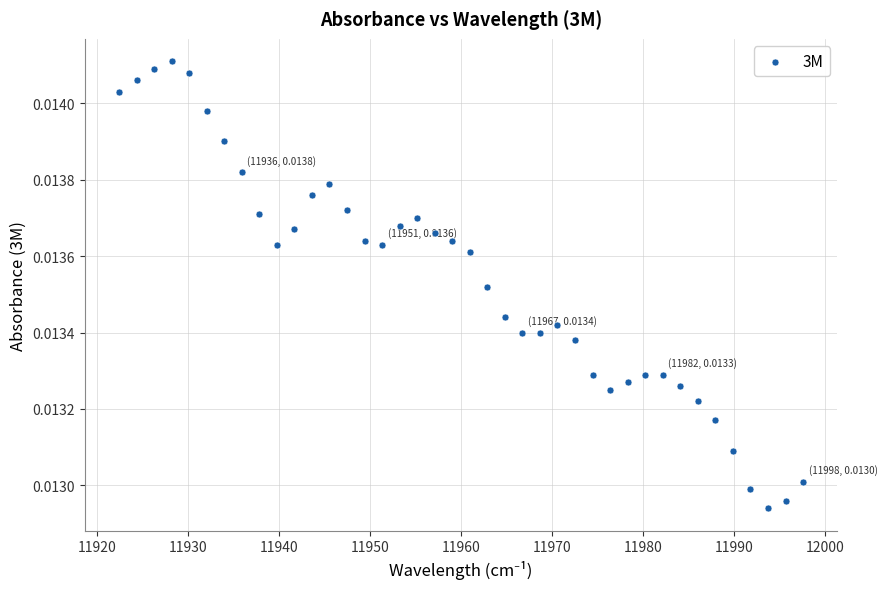

How many points are shown in the scatter plot?

40